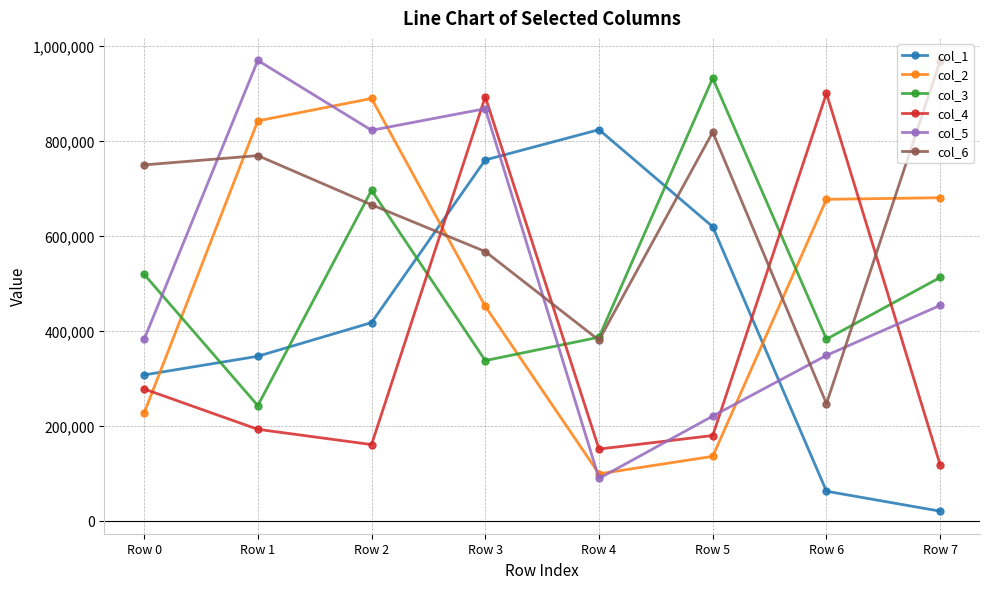

Rank the series at Row 1 from highest to lowest value.

col_5, col_2, col_6, col_1, col_3, col_4